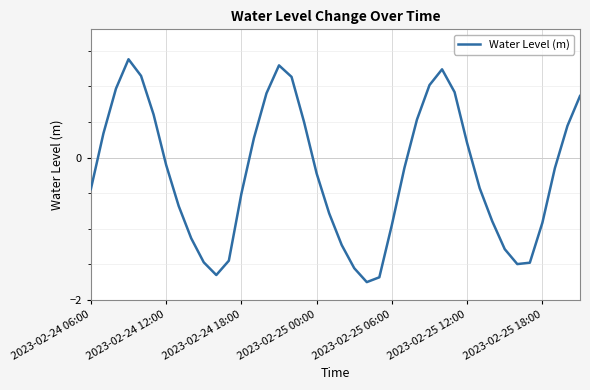

Does the chart have visible grid lines?

Yes